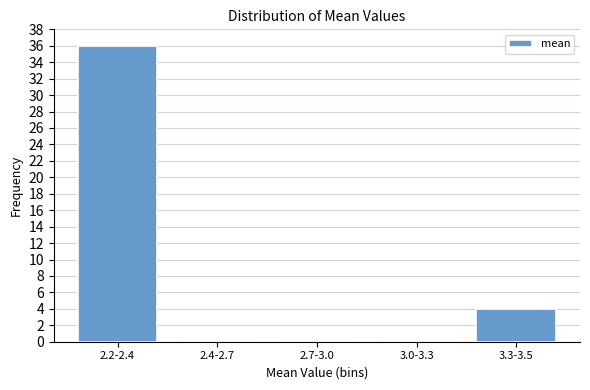

Reading right to left, list all the values displayed in this chart.

3.3-3.5=4	3.0-3.3=0	2.7-3.0=0	2.4-2.7=0	2.2-2.4=36